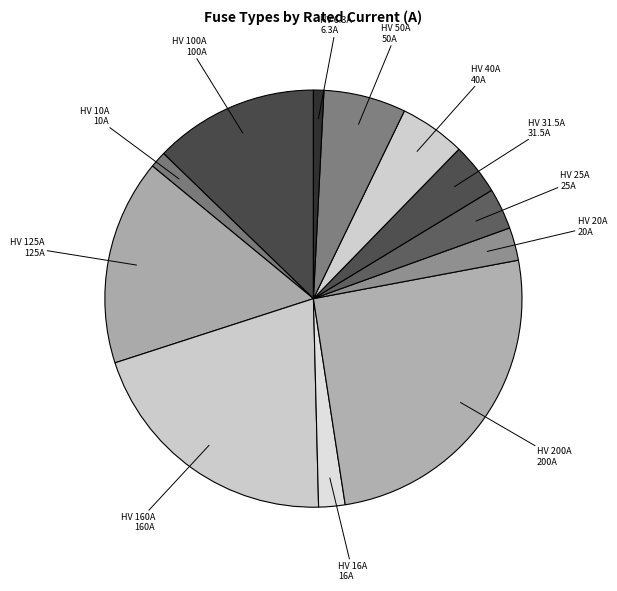

Combined, do HV 20A and HV 160A account for over 50%?

No